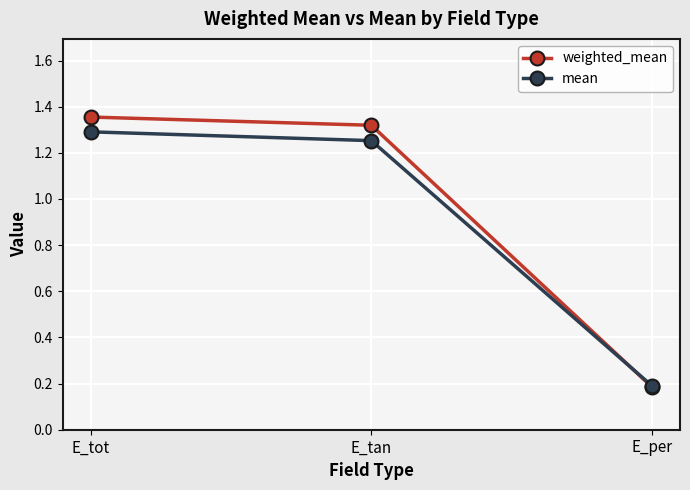

The mean series shows 1.9 at E_tan. True or false?

False